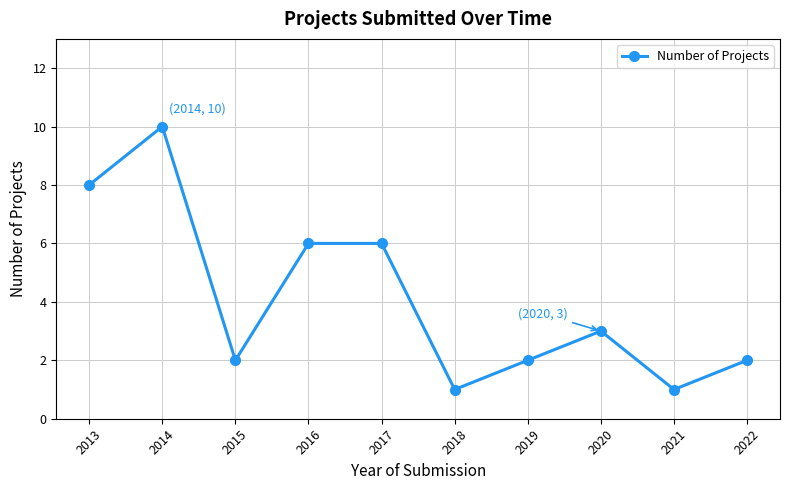

What value does the data have at 2013?

8